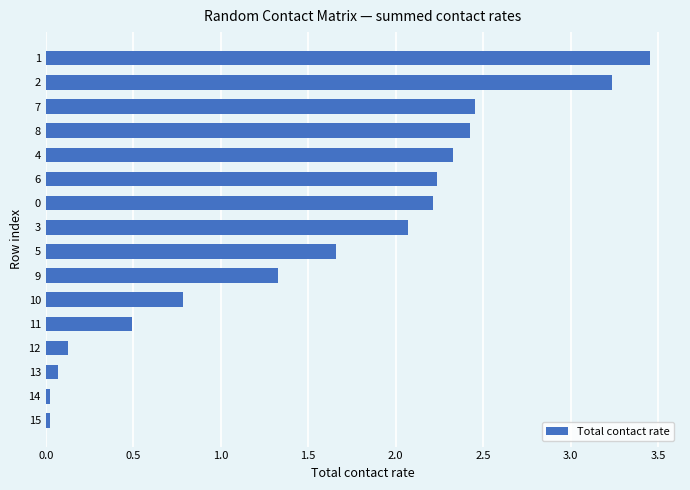

Is it true that the value at 4 is 3.3?

False